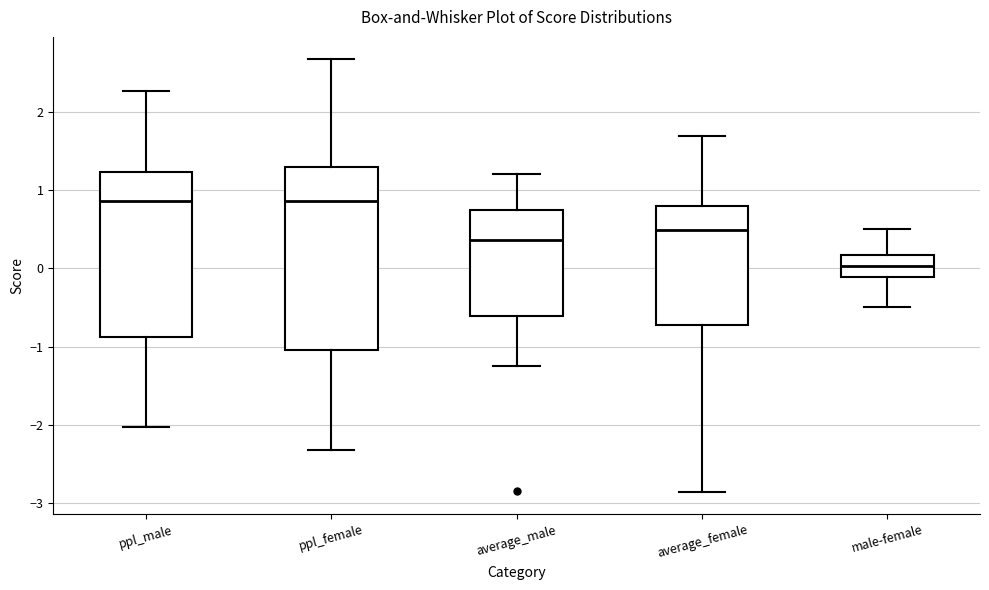

Where does the upper whisker of the box for ppl_female end on the y-axis? The values are not printed on the chart, so give them approximately, as read against the axis.

2.7